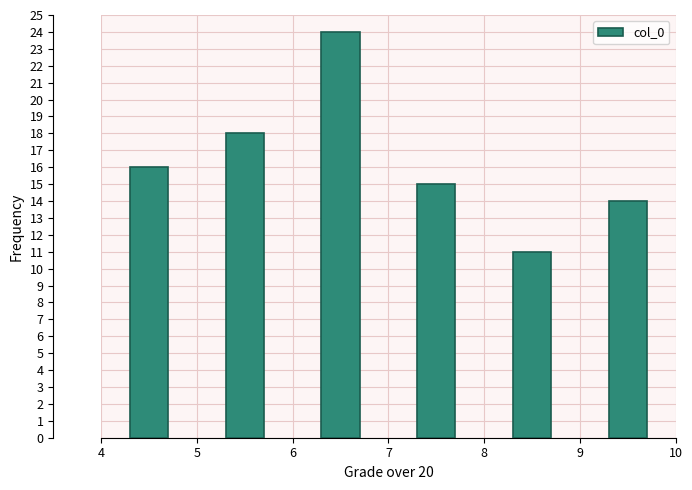

How tall is the bar that spans 5 to 6 on the x-axis? The values are not printed on the chart, so give them approximately, as read against the axis.

18